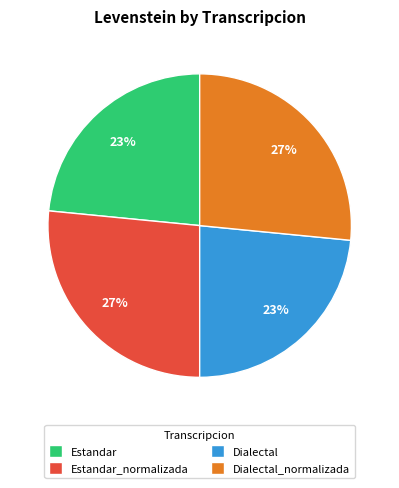

Is it true that Estandar is 23% of the pie?

True